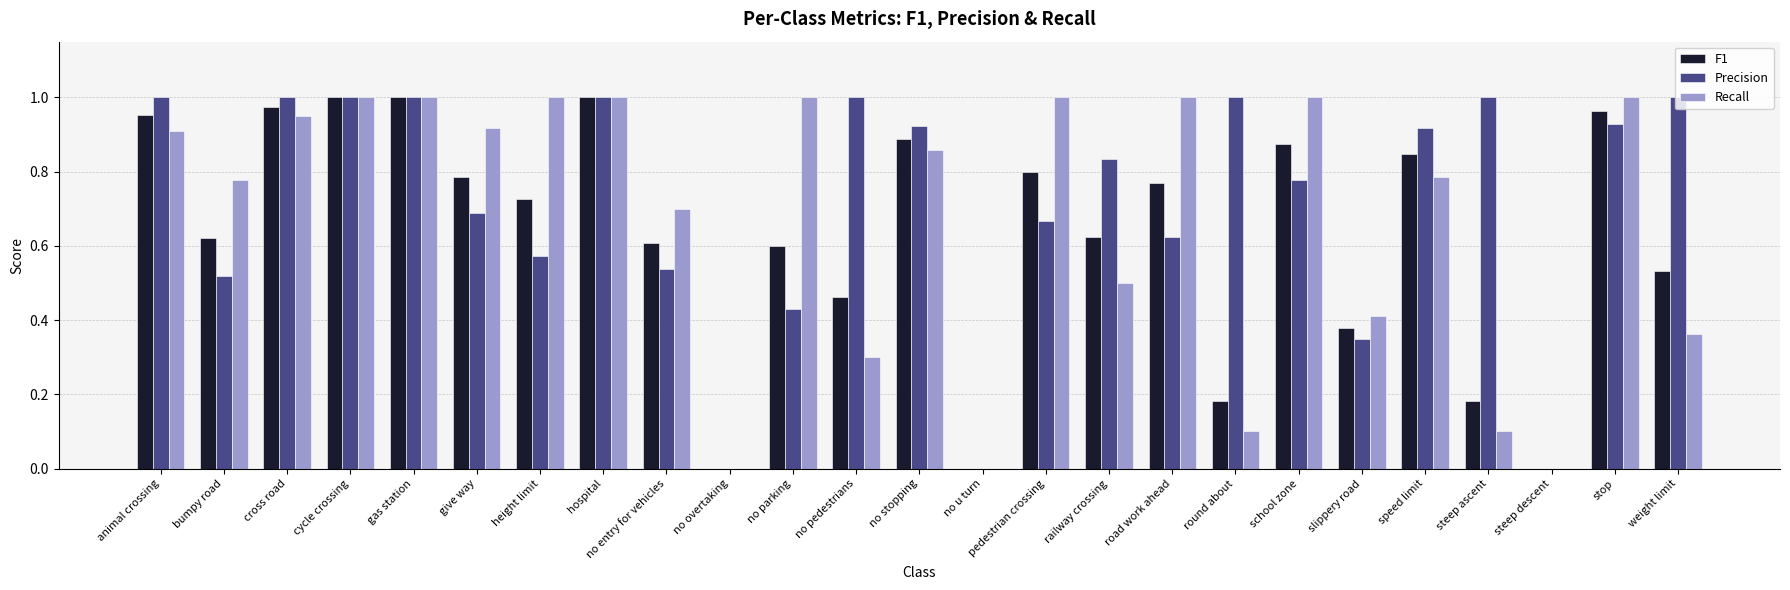

Is it true that F1 equals 0.5 at stop?

False